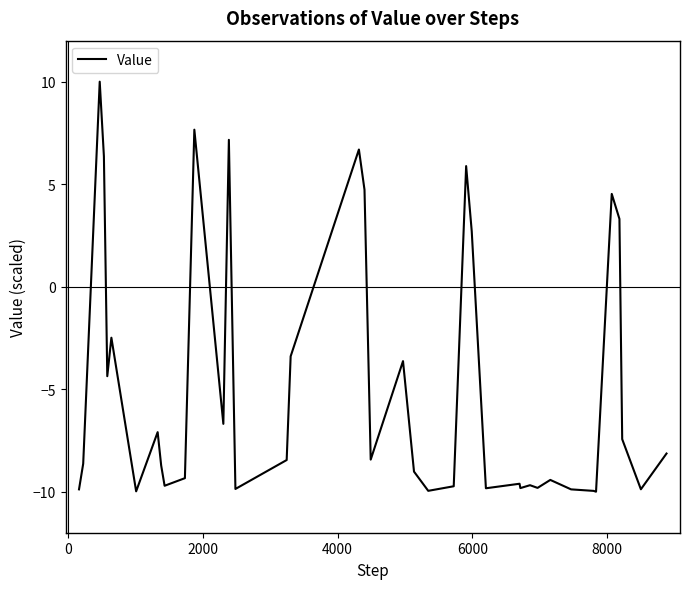

What is the greatest value displayed?

10.0